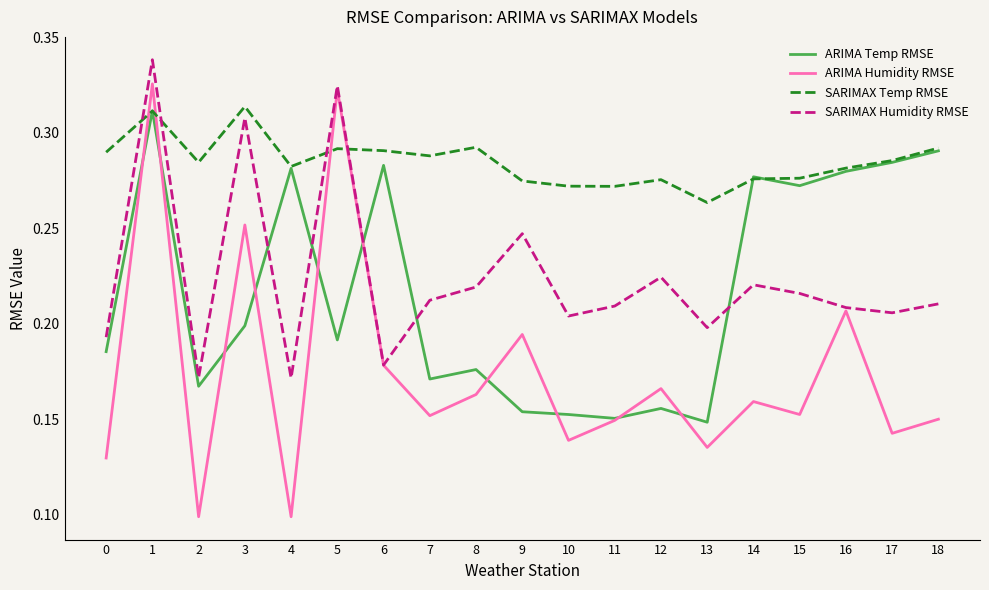

Which category has the highest value in the ARIMA Temp RMSE series?

1